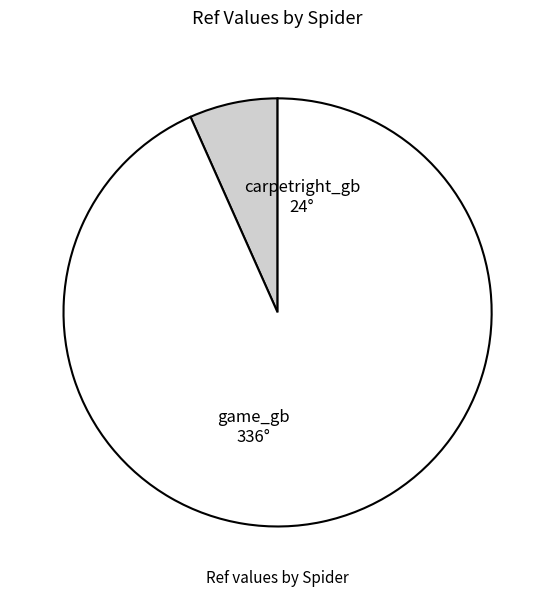

Is there a majority slice in this chart?

Yes